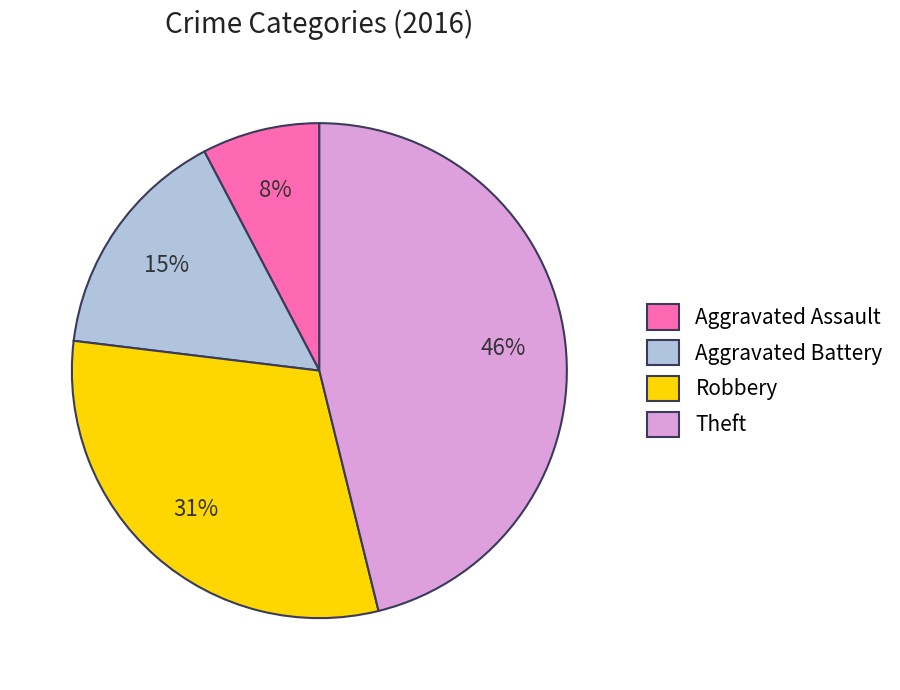

To the nearest percent, what percentage of the pie is Aggravated Assault?

8%